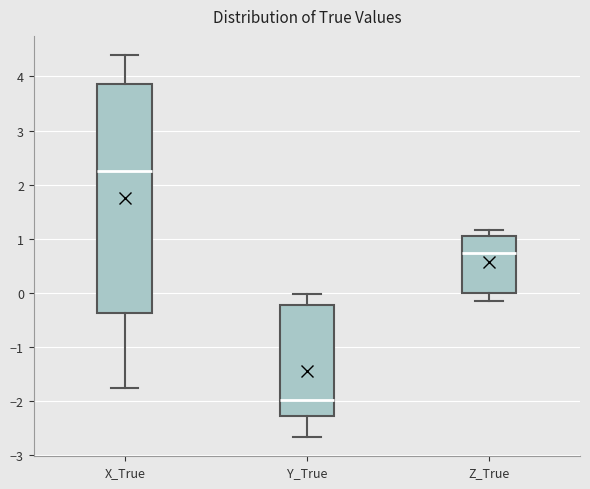

Which box's median line is the highest?

X_True